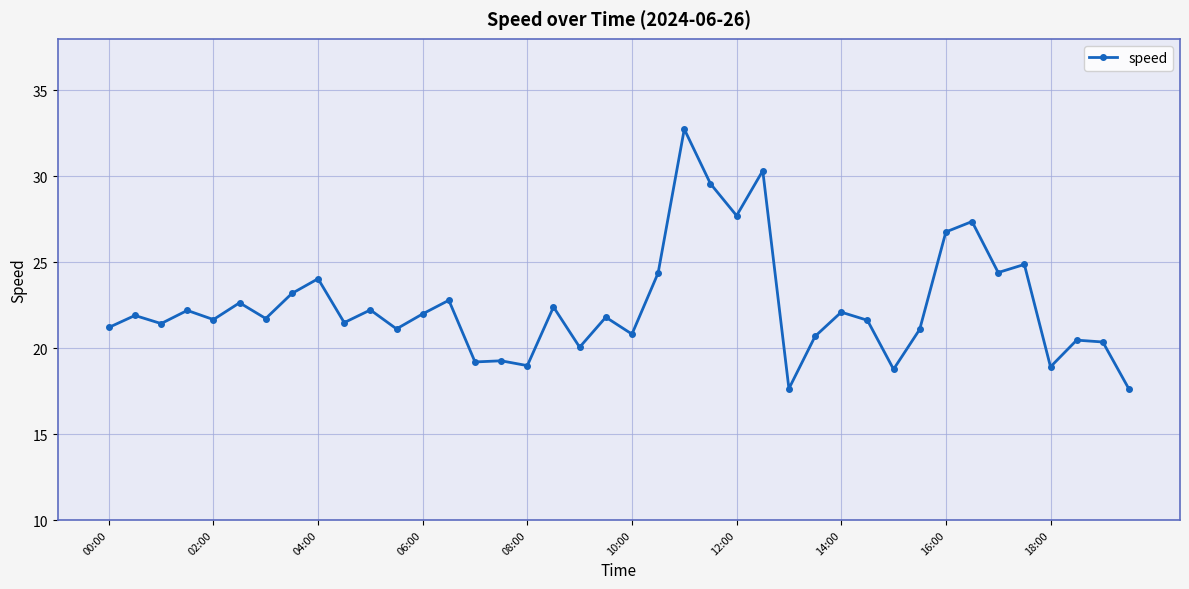

What is the difference between the maximum and second lowest values?

15.1